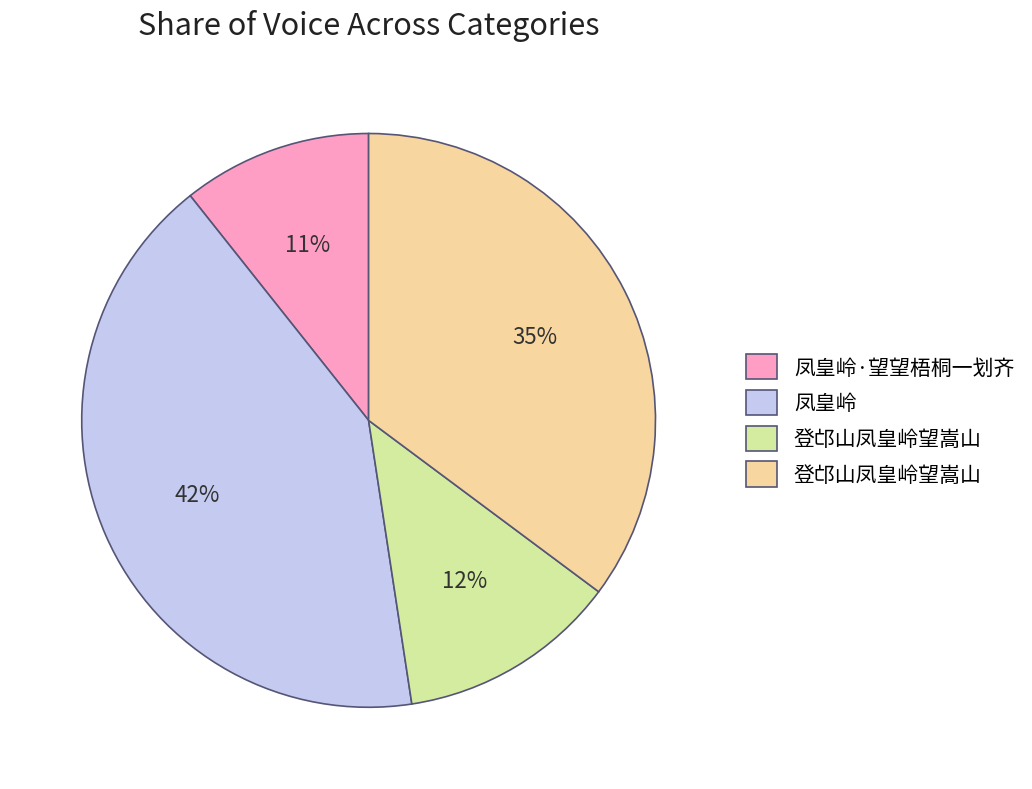

Does any single category account for the majority?

No